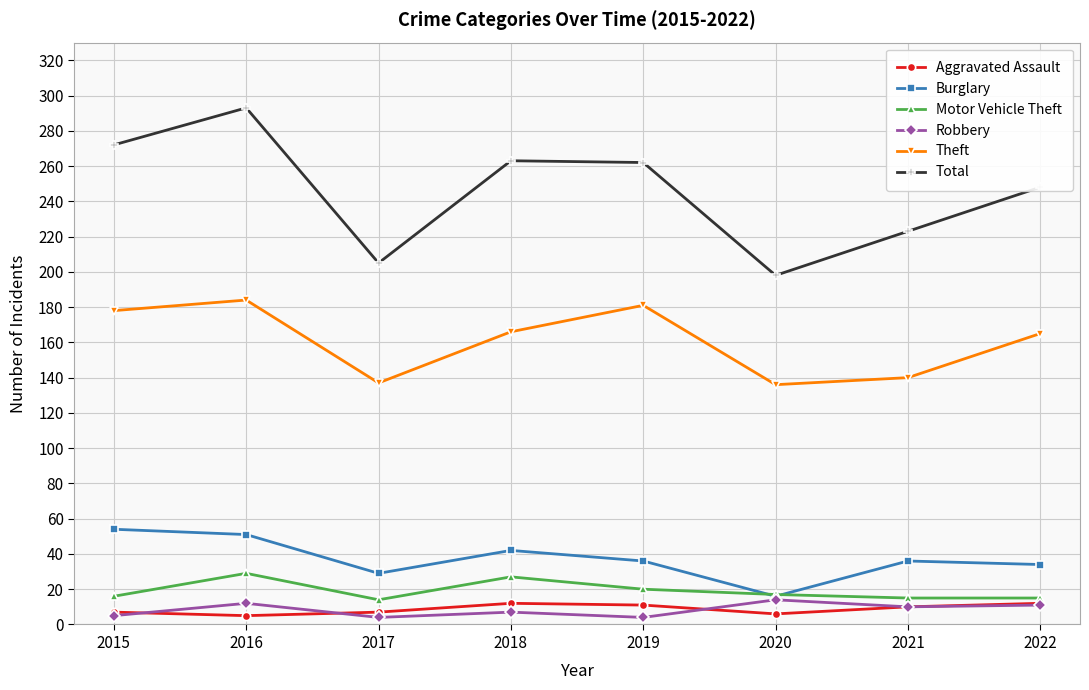

What is the total value across all series at 2018?

517